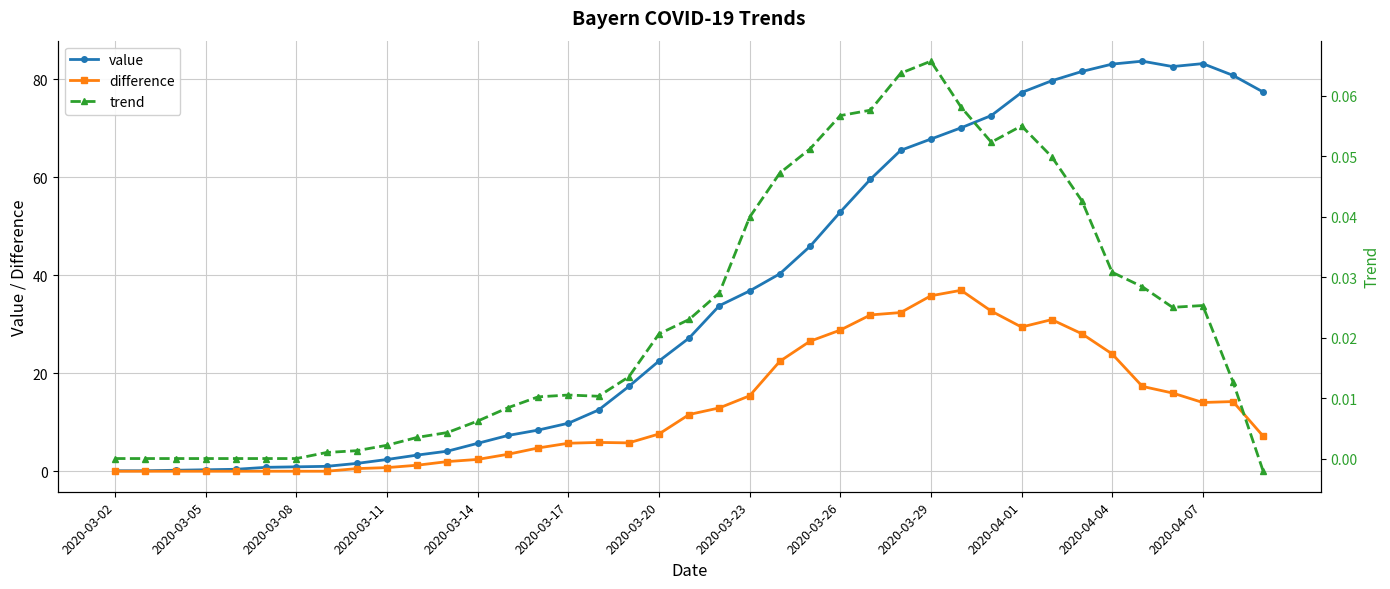

Where is the first local minimum for value?

35